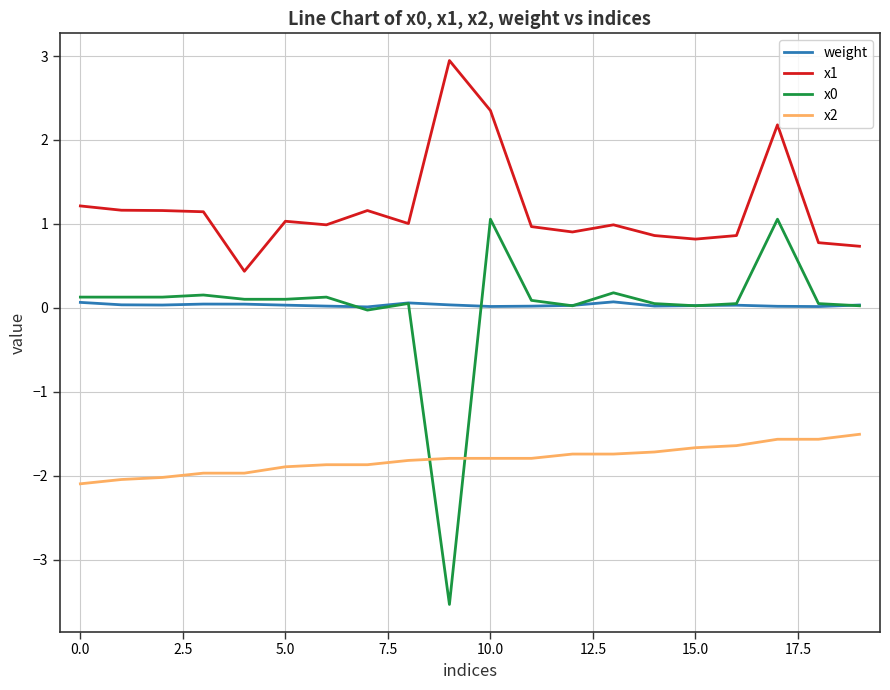

What is the greatest value displayed?

2.9